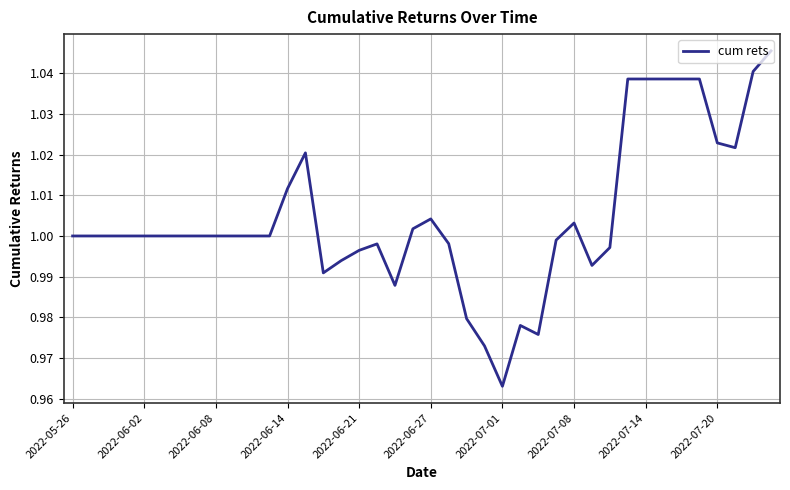

Which has a higher value, 2022-07-01 or 2022-06-14?

2022-06-14